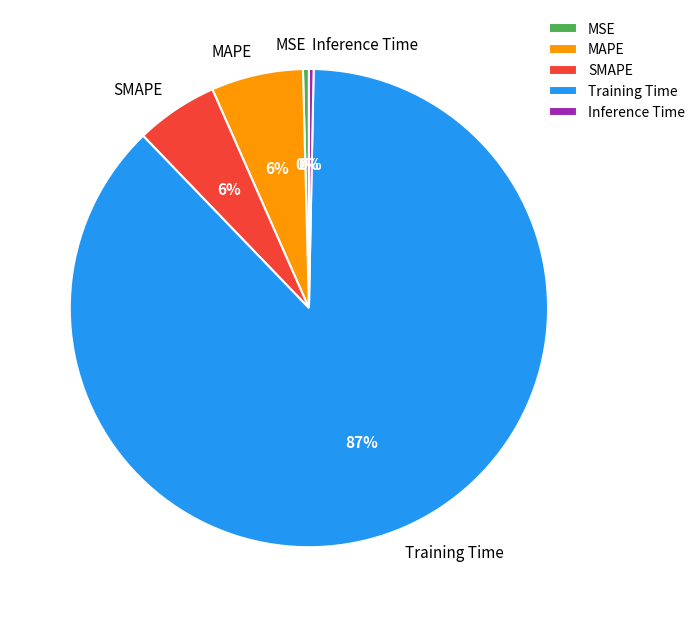

To the nearest percent, what is the difference between the Inference Time and MAPE slice percentages?

6%